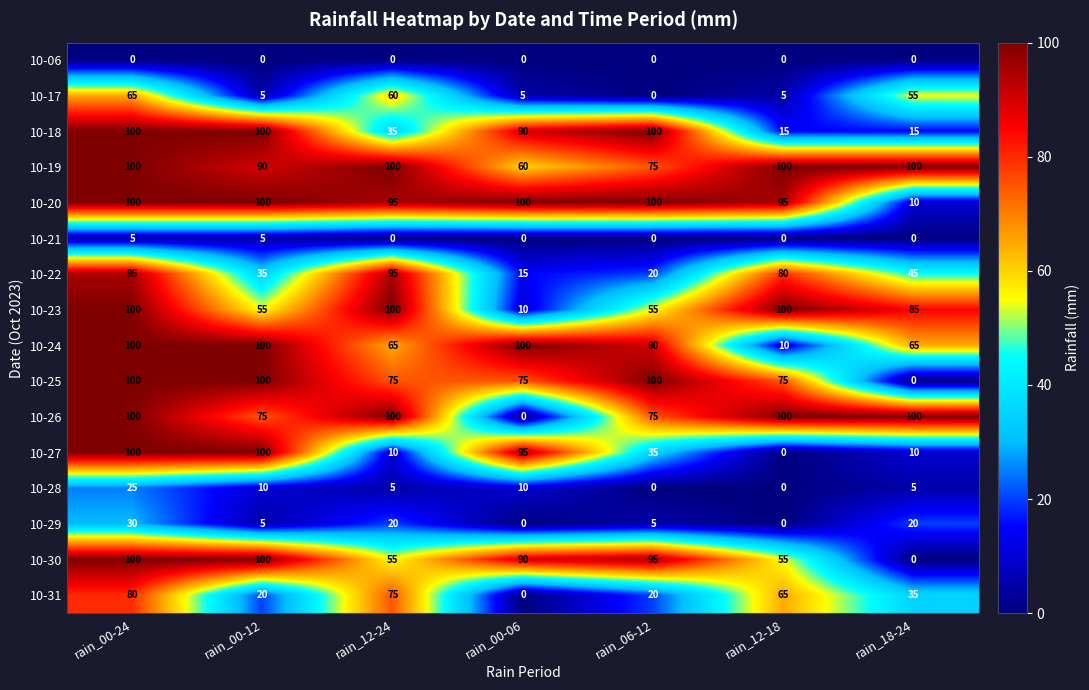

What is the sum of all 10-20 values?

600